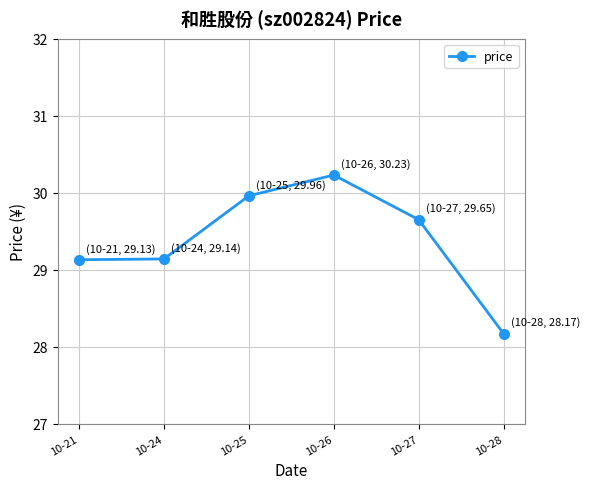

Count the number of categories in the chart.

6